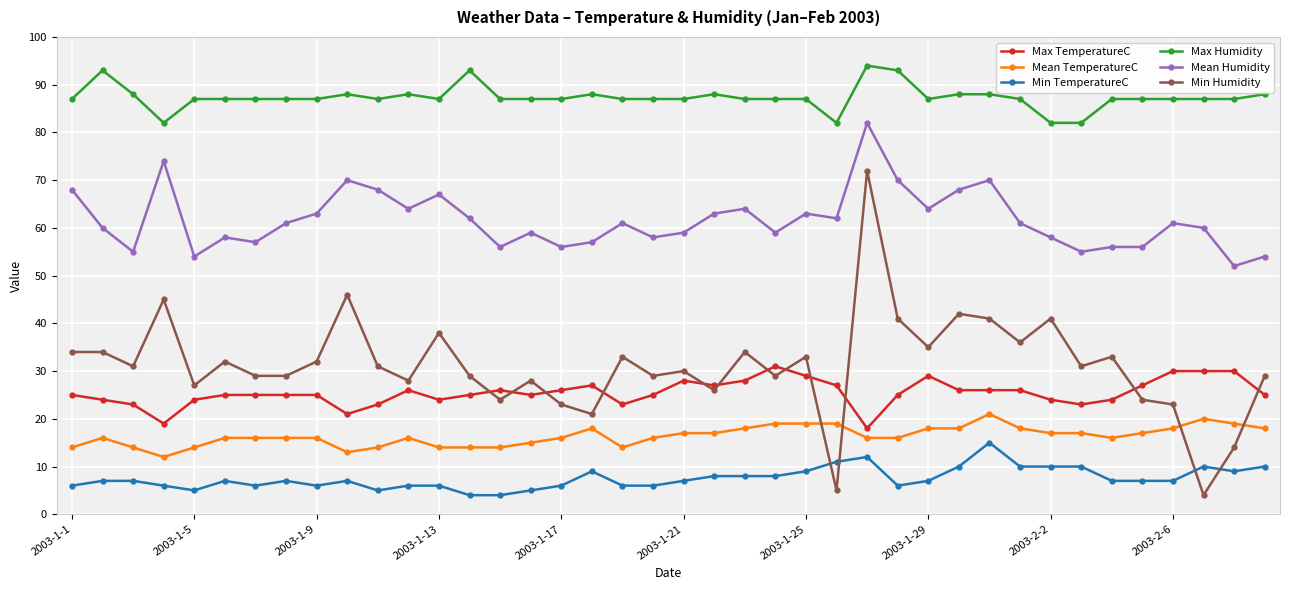

True or false: Mean Humidity and Min Humidity cross at least once.

False